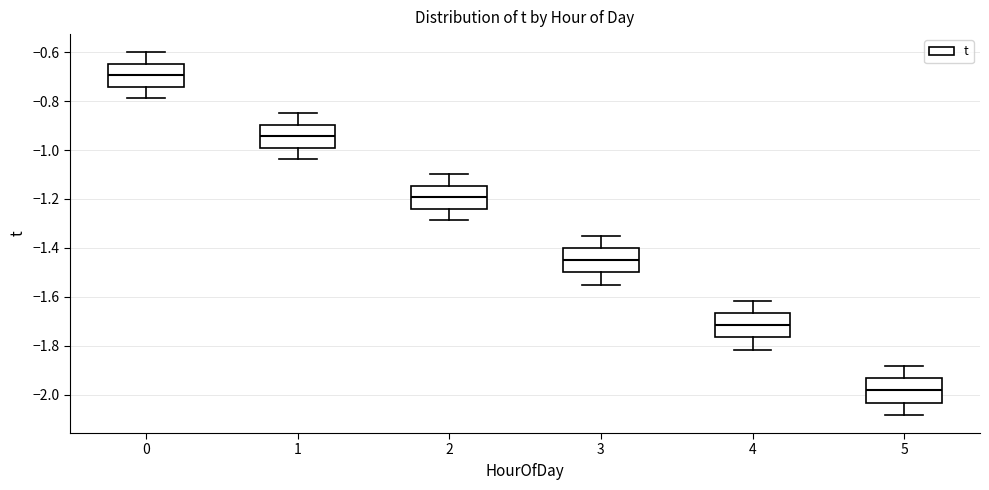

Which box has the lowest median line?

5